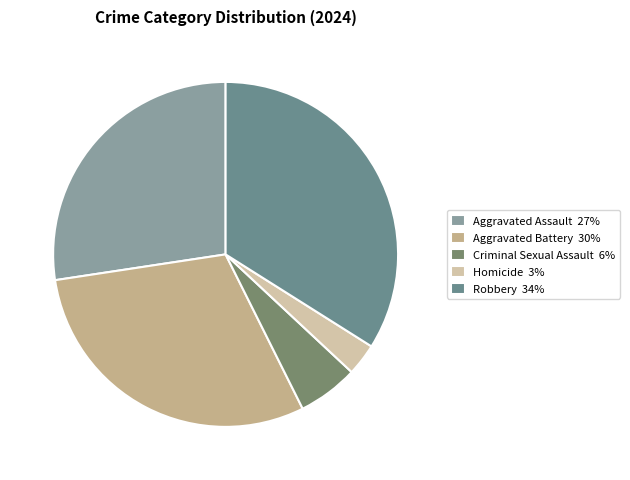

Is it true that Robbery is 34% of the pie?

True